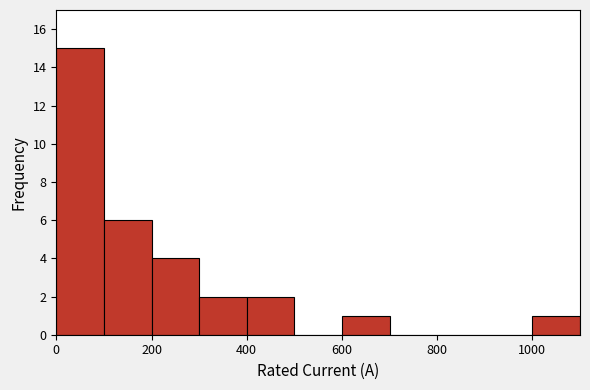

Over which range of the x-axis is the bar tallest?

0 to 100